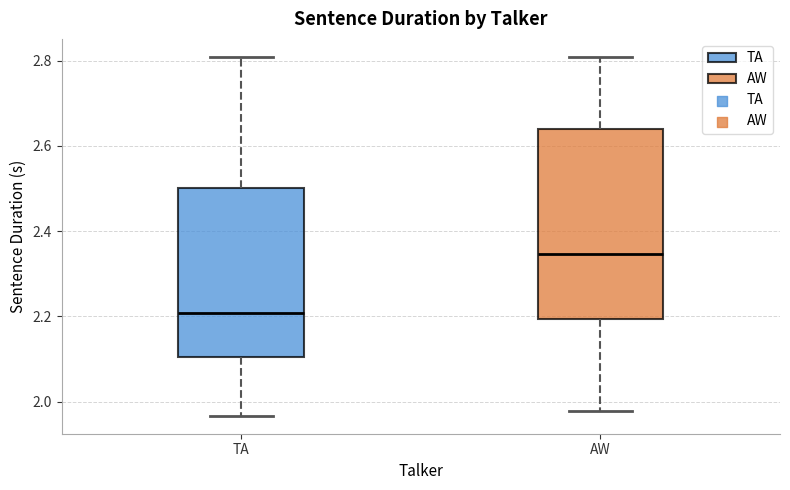

Reading left to right, read every box against the y-axis: the position of its median line, the range the box covers, and the ends of its whiskers. The values are not printed on the chart, so give them approximately, as read against the axis.

TA: median 2.20, box 2.10 to 2.50, whiskers 1.96 to 2.80
AW: median 2.34, box 2.20 to 2.64, whiskers 1.98 to 2.80